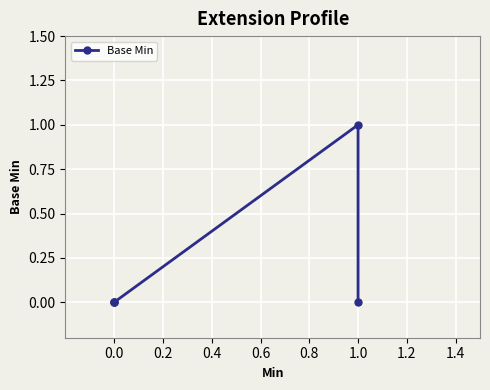

True or false: the data has more than 0 interior local peaks.

True